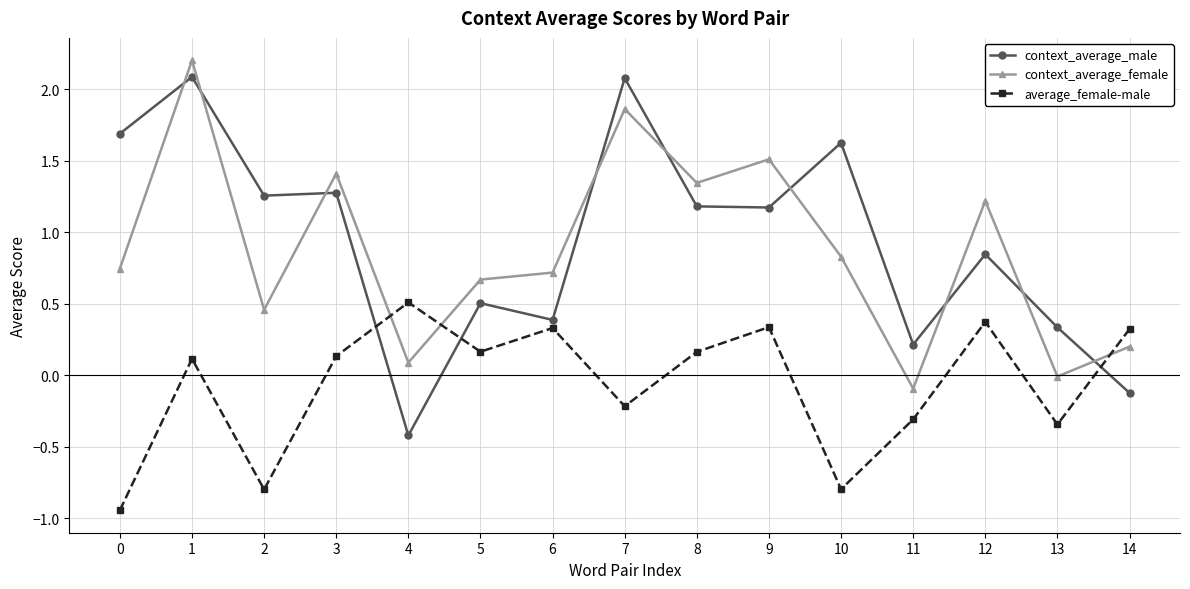

What are all the series names shown in the legend?

context_average_male, context_average_female, average_female-male